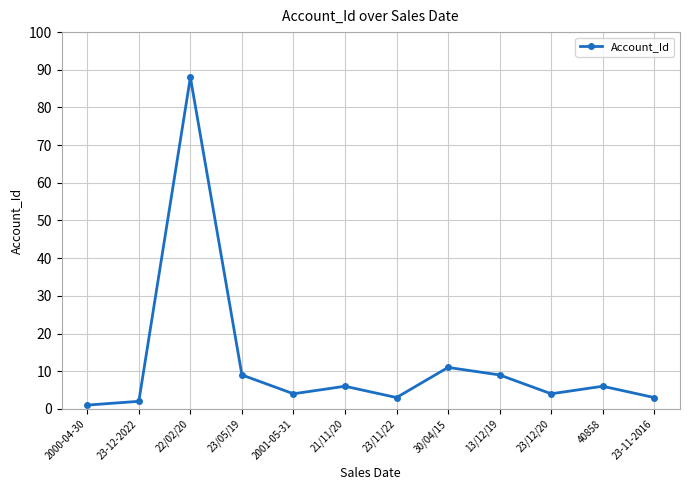

Reading right to left, what are all the values shown in this chart?

3	6	4	9	11	3	6	4	9	88	2	1